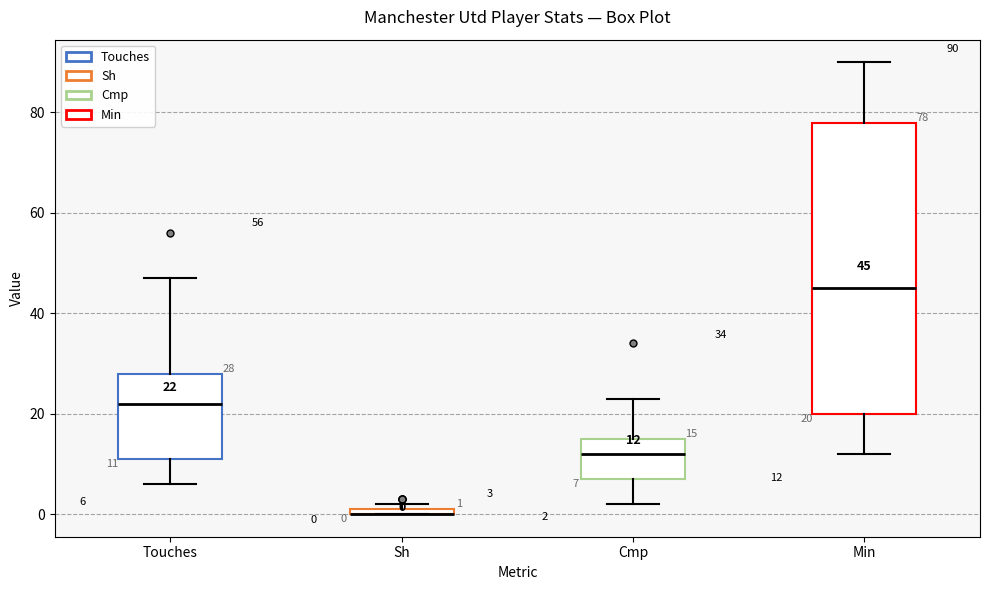

Comparing the boxes themselves (not the whiskers), which one is the tallest?

Min